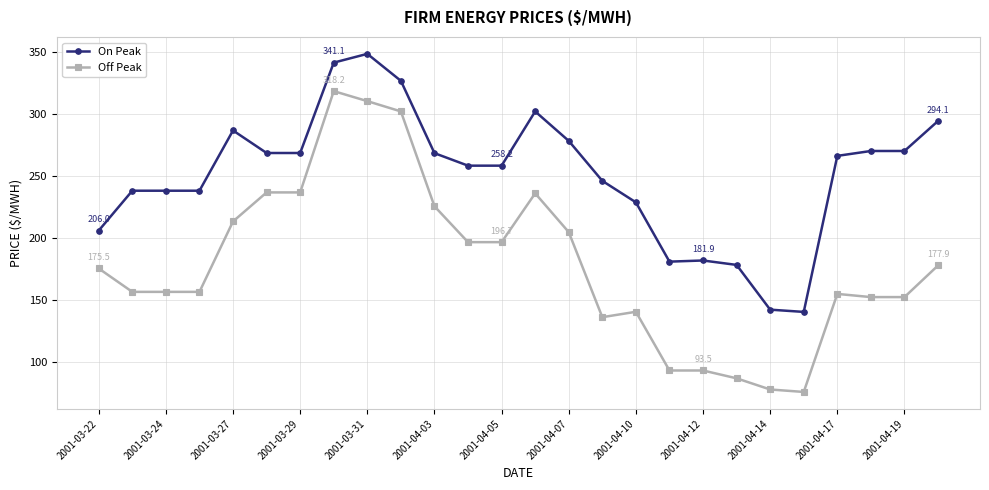

True or false: On Peak and Off Peak intersect in this chart.

False